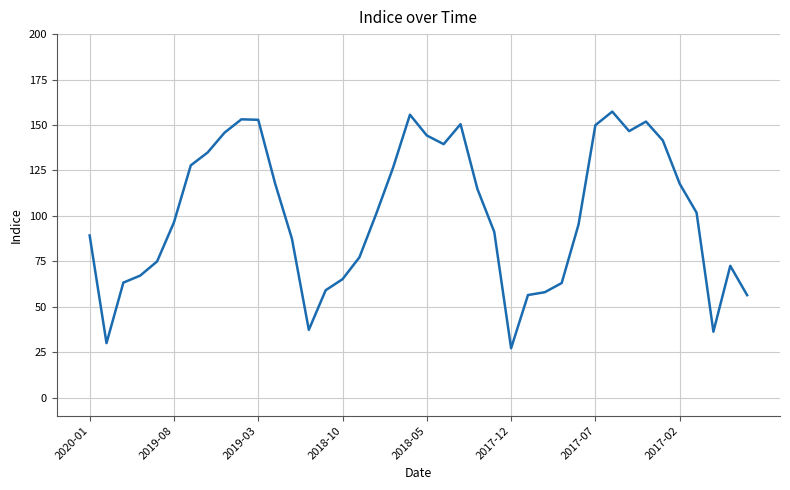

What is the maximum value shown in the chart?

157.4